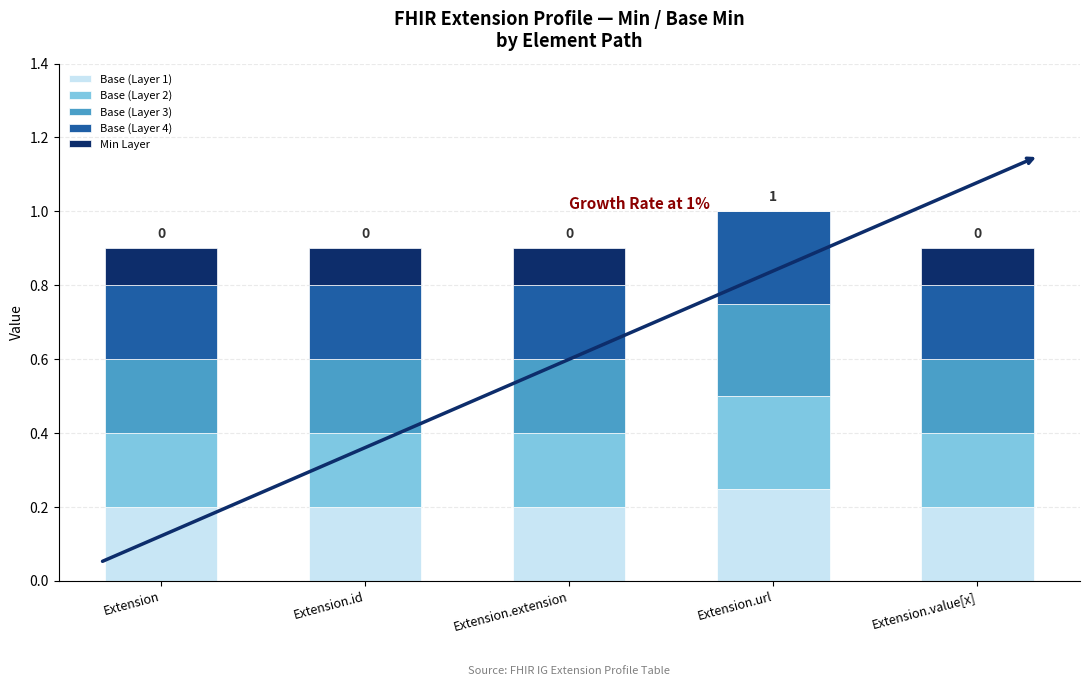

What is the sum of all Base (Layer 1) values?

1.1